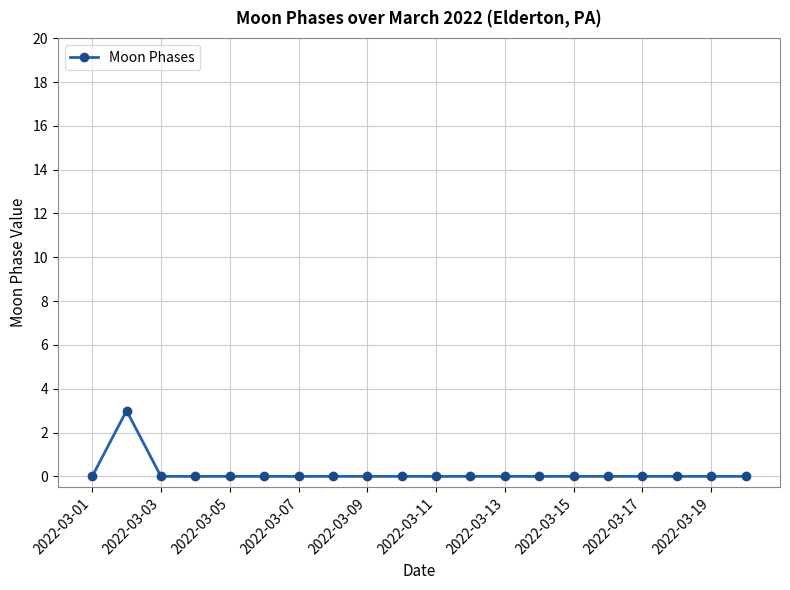

What is the greatest value displayed?

3